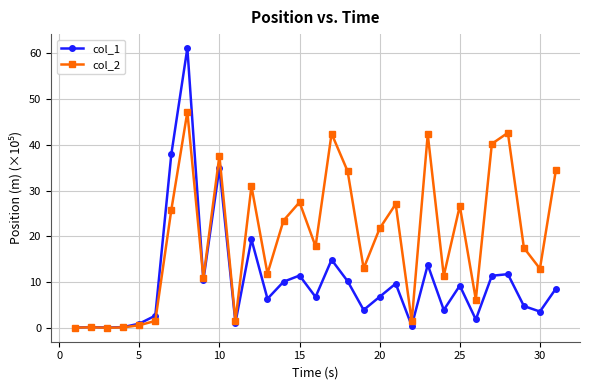

How many data points in col_1 are less than 6?

13